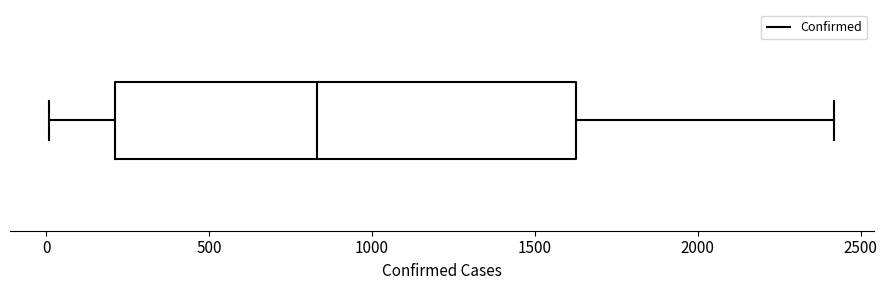

Transcribe this box plot: give where the median line is, the range the box spans, and where the two whiskers end, as read against the x-axis. The values are not printed on the chart, so give them approximately, as read against the axis.

median 850, box 200 to 1650, whiskers 0 to 2400